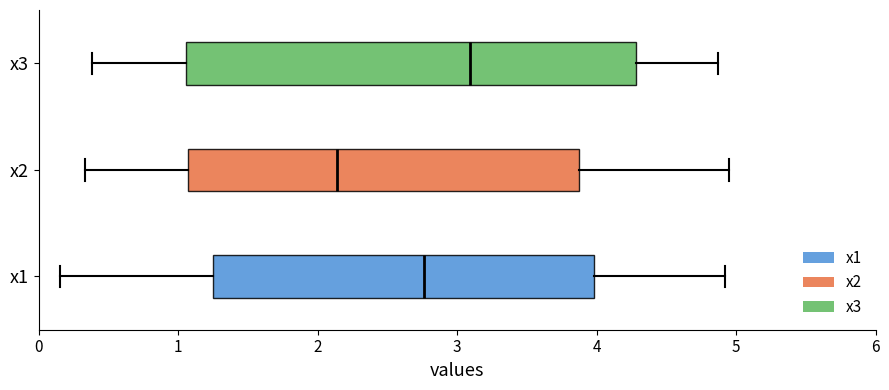

Reading bottom to top, transcribe this box plot: for each box, give where its median line is, the range the box spans, and where its two whiskers end, as read against the x-axis. The values are not printed on the chart, so give them approximately, as read against the axis.

x1: median 2.8, box 1.3 to 4.0, whiskers 0.2 to 4.9
x2: median 2.1, box 1.1 to 3.9, whiskers 0.3 to 5.0
x3: median 3.1, box 1.1 to 4.3, whiskers 0.4 to 4.9